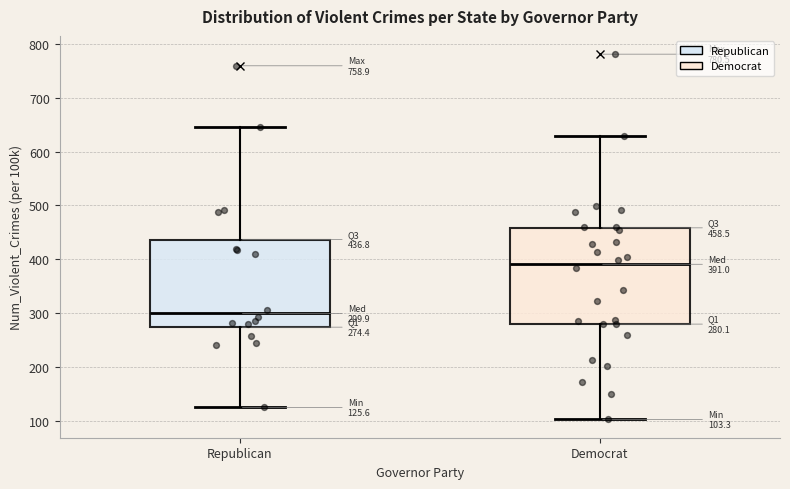

Which box is the tallest, from its lower edge to its upper edge?

Democrat